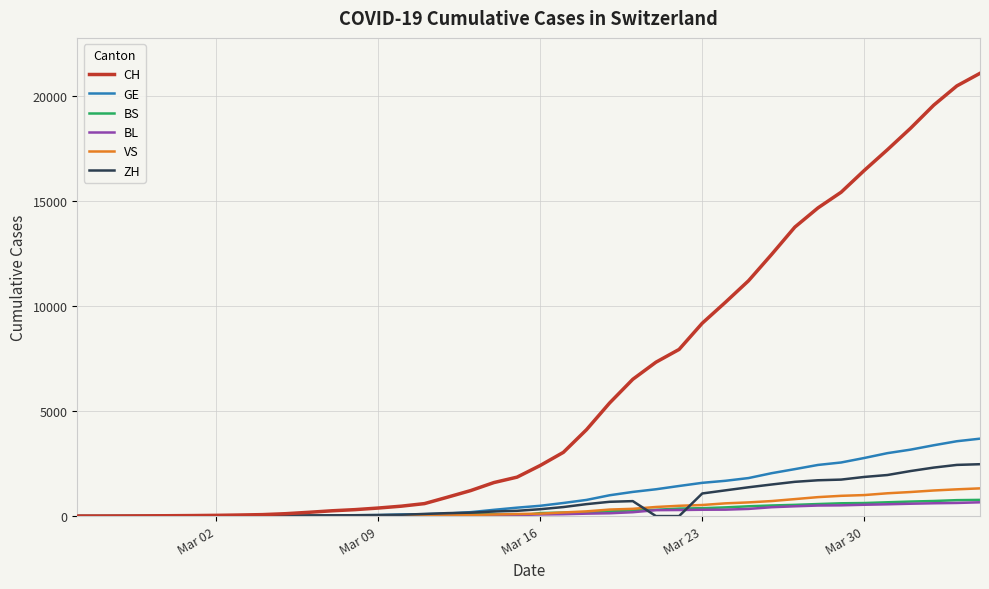

Which series has the widest spread of values?

CH